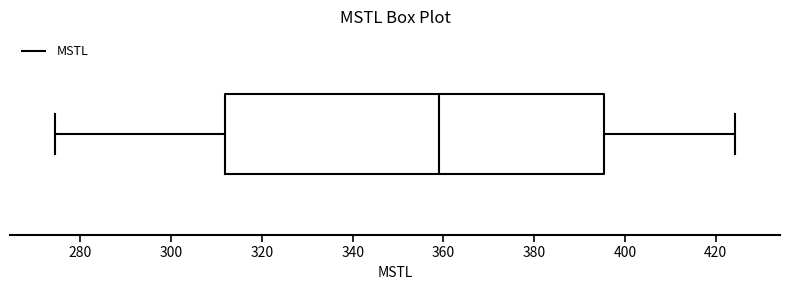

Read this box plot against the x-axis: the position of the median line, the range covered by the box, and the ends of both whiskers. The values are not printed on the chart, so give them approximately, as read against the axis.

median 360, box 312 to 396, whiskers 274 to 424